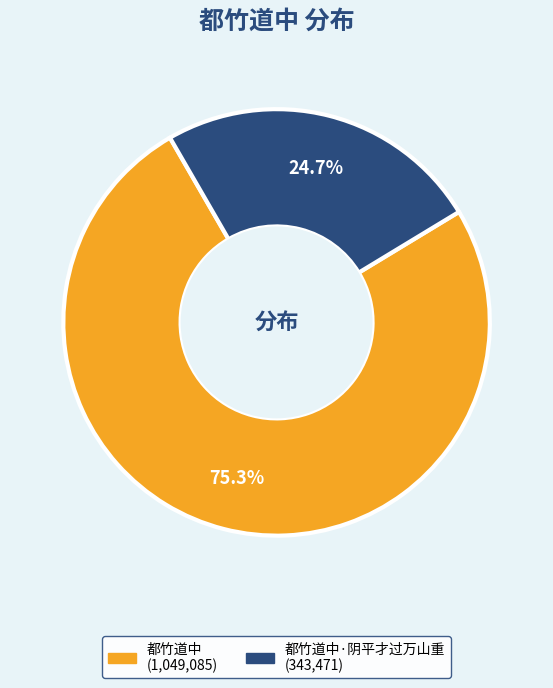

Is there any slice that represents more than half of the pie?

Yes